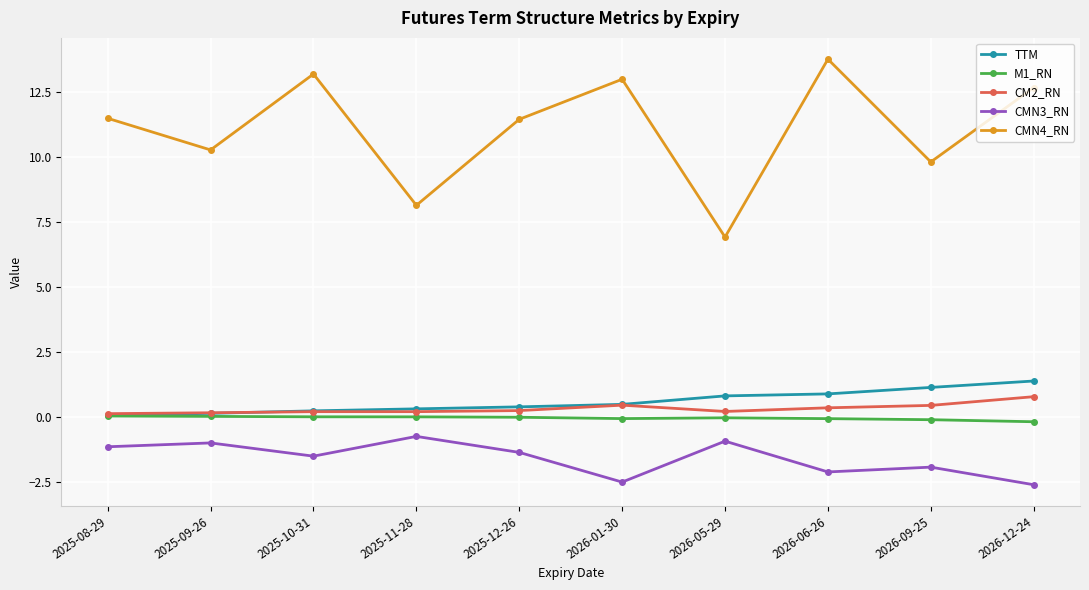

At which category does CMN3_RN reach its first local peak?

2025-09-26